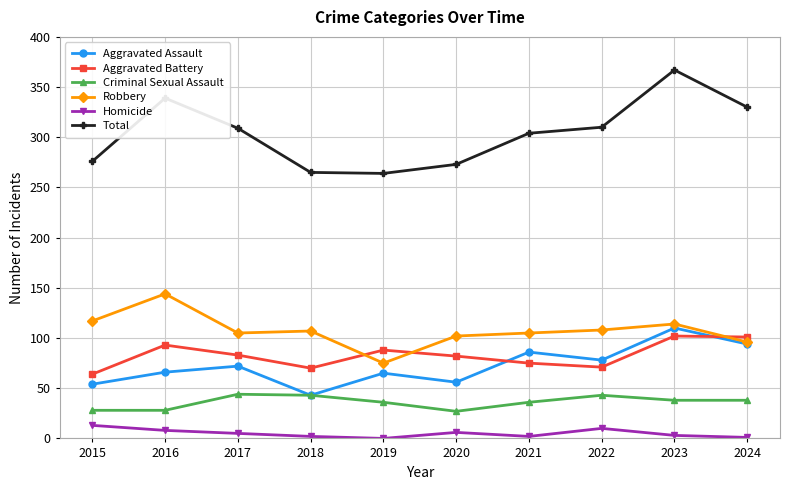

How many values in the Aggravated Battery series are below 83?

5